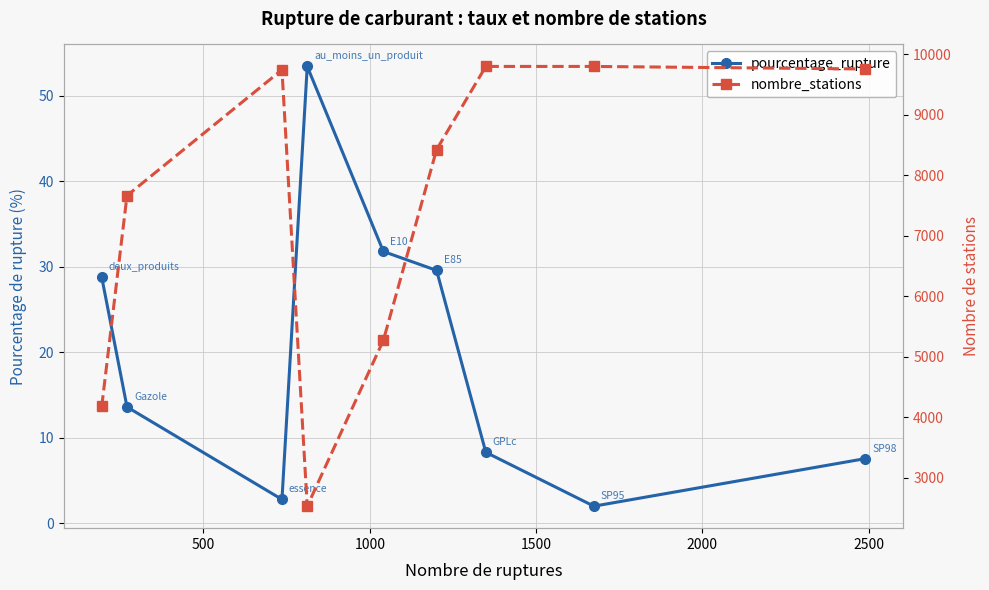

How many interior local peaks does the nombre_stations series have?

1